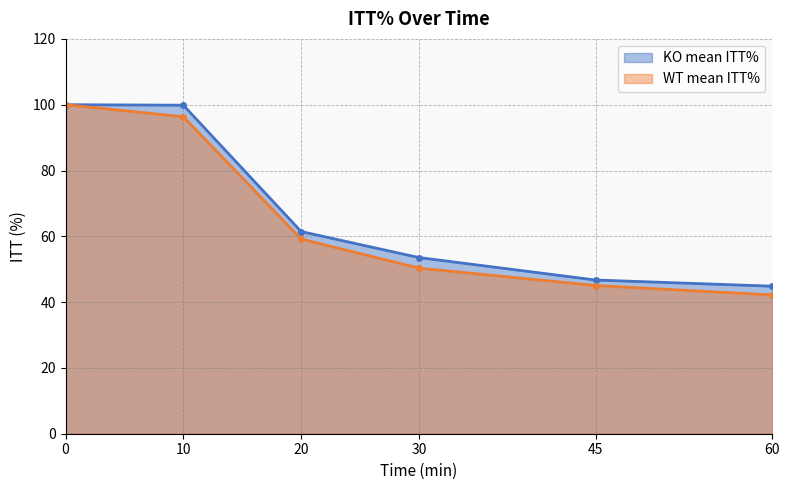

Reading left to right, what are all the values shown in this chart?

KO mean ITT%: 100.0	99.8	61.4	53.5	46.7	44.8
WT mean ITT%: 100.0	96.3	59.2	50.3	45.0	42.2